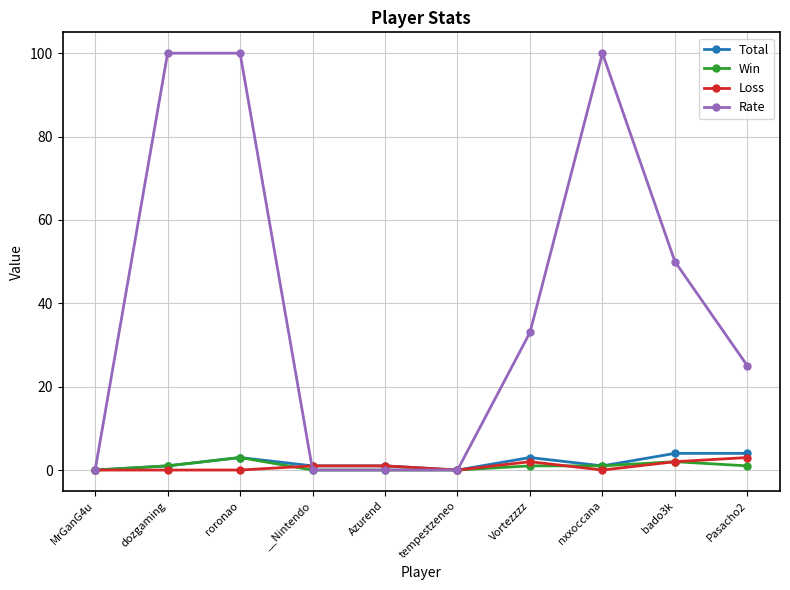

What is the label of the 6th point from the left?

tempestzeneo